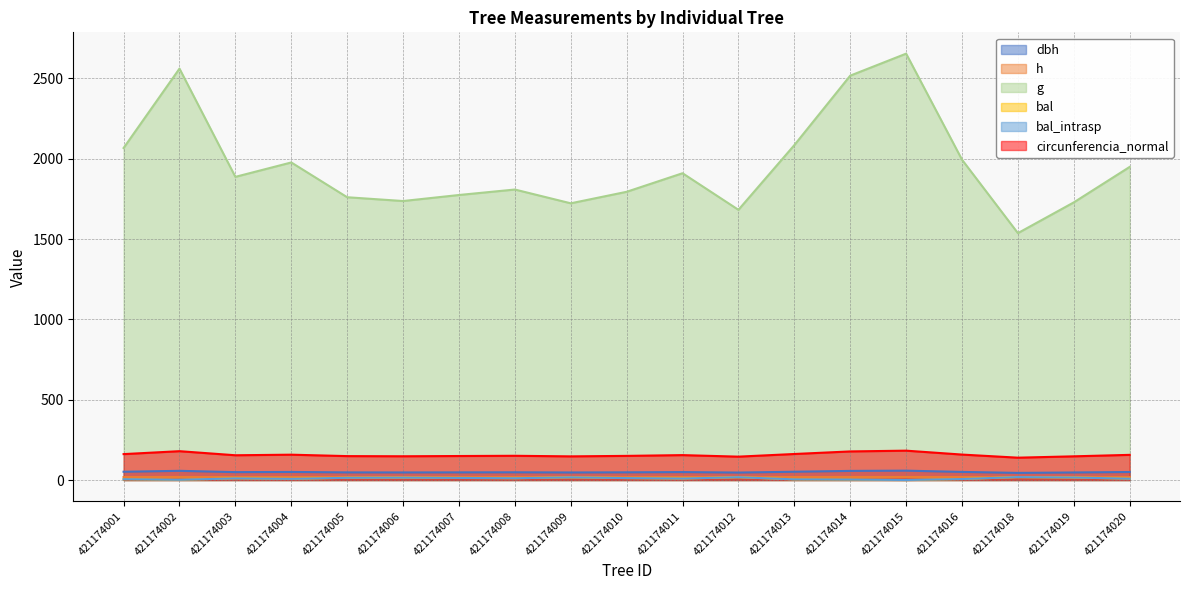

Reading left to right, transcribe all the data shown in this chart.

dbh: 421174001=51.3	421174002=57.1	421174003=49.0	421174004=50.2	421174005=47.3	421174006=47.0	421174007=47.5	421174008=48.0	421174009=46.8	421174010=47.8	421174011=49.3	421174012=46.3	421174013=51.5	421174014=56.6	421174015=58.1	421174016=50.4	421174018=44.2	421174019=46.9	421174020=49.8
h: 421174001=18.4	421174002=18.8	421174003=18.3	421174004=18.4	421174005=18.2	421174006=18.2	421174007=18.2	421174008=18.2	421174009=18.1	421174010=18.2	421174011=18.3	421174012=18.1	421174013=18.4	421174014=18.7	421174015=18.8	421174016=18.4	421174018=17.9	421174019=18.1	421174020=18.3
g: 421174001=2066.5	421174002=2560.6	421174003=1886.9	421174004=1976.5	421174005=1760.0	421174006=1736.4	421174007=1773.9	421174008=1808.0	421174009=1722.2	421174010=1793.9	421174011=1909.4	421174012=1681.7	421174013=2084.5	421174014=2516.8	421174015=2653.7	421174016=1993.6	421174018=1536.6	421174019=1728.0	421174020=1948.8
bal: 421174001=5.0	421174002=1.4	421174003=10.0	421174004=7.1	421174005=13.7	421174006=14.6	421174007=12.8	421174008=11.0	421174009=16.4	421174010=11.9	421174011=9.1	421174012=17.3	421174013=3.9	421174014=2.7	421174015=0.0	421174016=6.0	421174018=18.1	421174019=15.5	421174020=8.1
bal_intrasp: 421174001=5.0	421174002=1.4	421174003=10.0	421174004=7.1	421174005=13.7	421174006=14.6	421174007=12.8	421174008=11.0	421174009=16.4	421174010=11.9	421174011=9.1	421174012=17.3	421174013=3.9	421174014=2.7	421174015=0.0	421174016=6.0	421174018=18.1	421174019=15.5	421174020=8.1
circunferencia_normal: 421174001=161.2	421174002=179.4	421174003=154.0	421174004=157.6	421174005=148.7	421174006=147.7	421174007=149.3	421174008=150.7	421174009=147.1	421174010=150.1	421174011=154.9	421174012=145.4	421174013=161.8	421174014=177.8	421174015=182.6	421174016=158.3	421174018=139.0	421174019=147.4	421174020=156.5